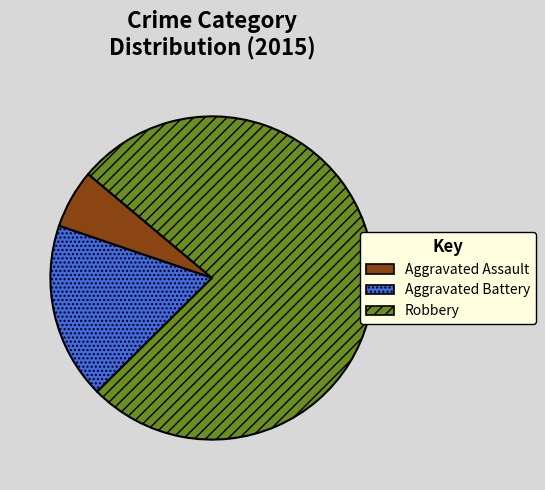

Is there a majority slice in this chart?

Yes